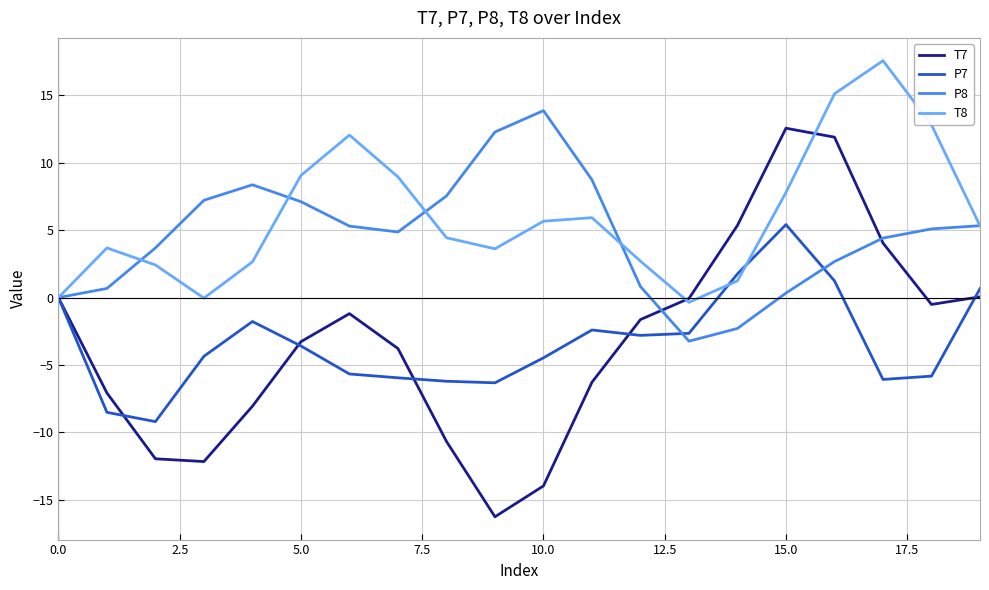

Which series has the largest range (max minus min)?

T7